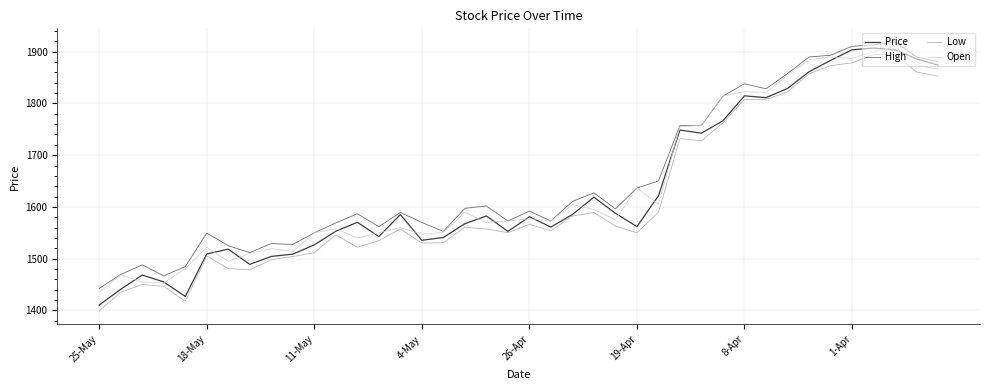

True or false: Low and High cross at least once.

False